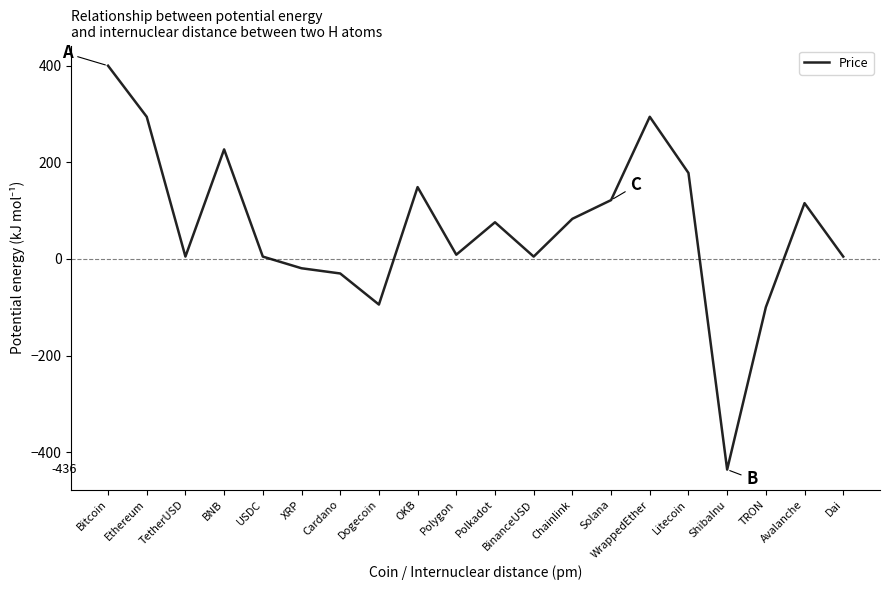

How many values exceed 75?

10